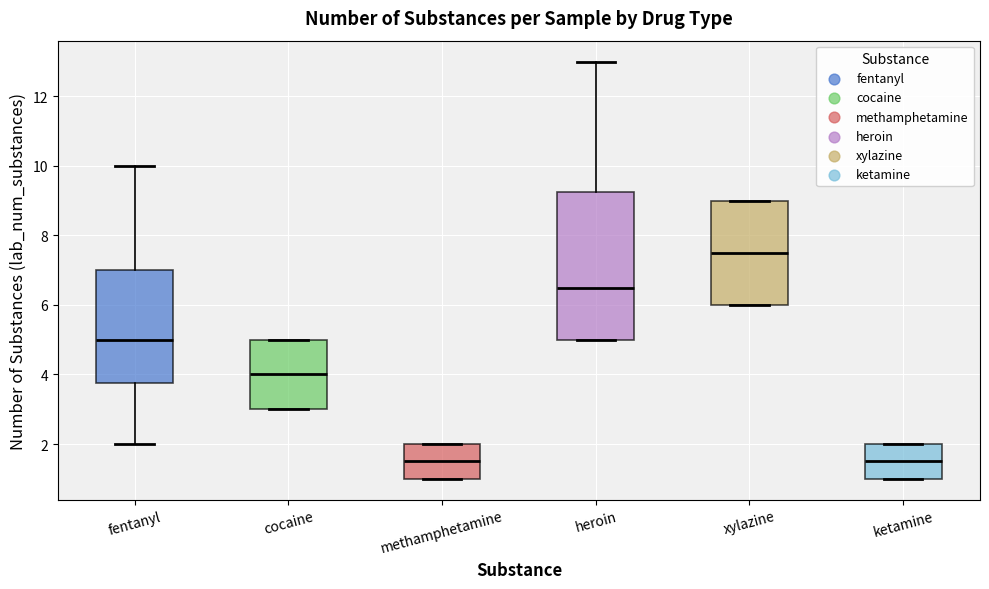

Which box is the tallest, from its lower edge to its upper edge?

heroin